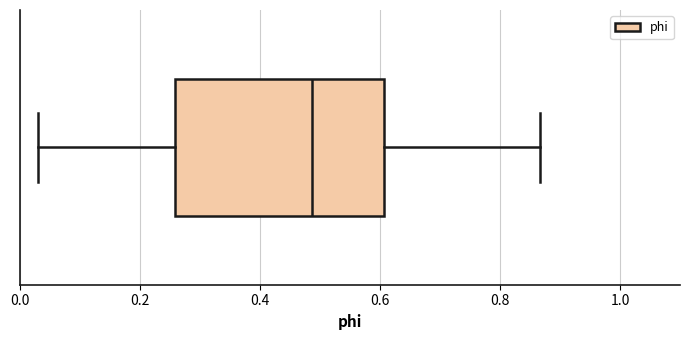

Read this box plot against the x-axis: the position of the median line, the range covered by the box, and the ends of both whiskers. The values are not printed on the chart, so give them approximately, as read against the axis.

median 0.48, box 0.26 to 0.60, whiskers 0.04 to 0.86